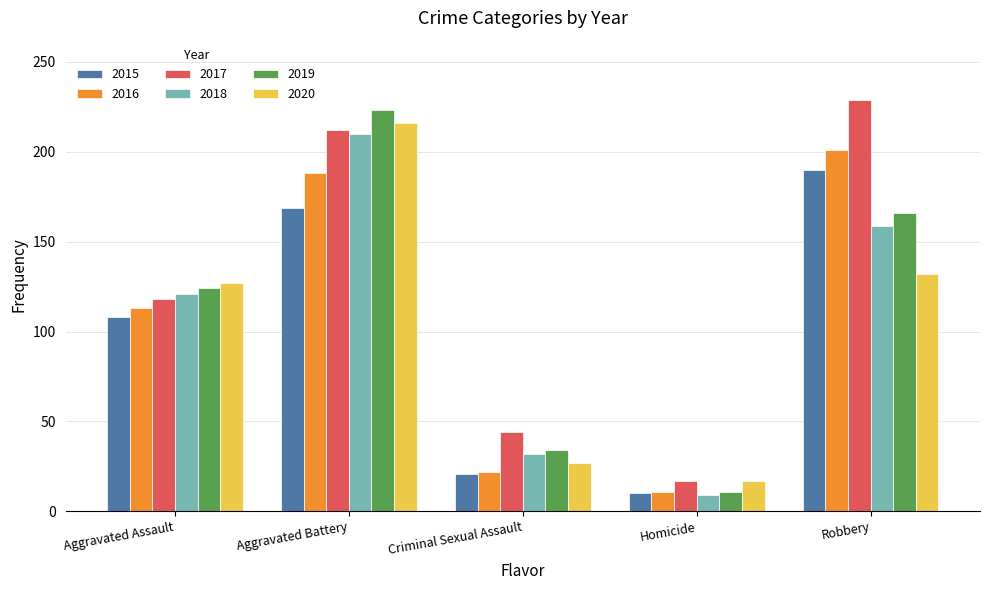

What is the average value of the 2019 series?

112